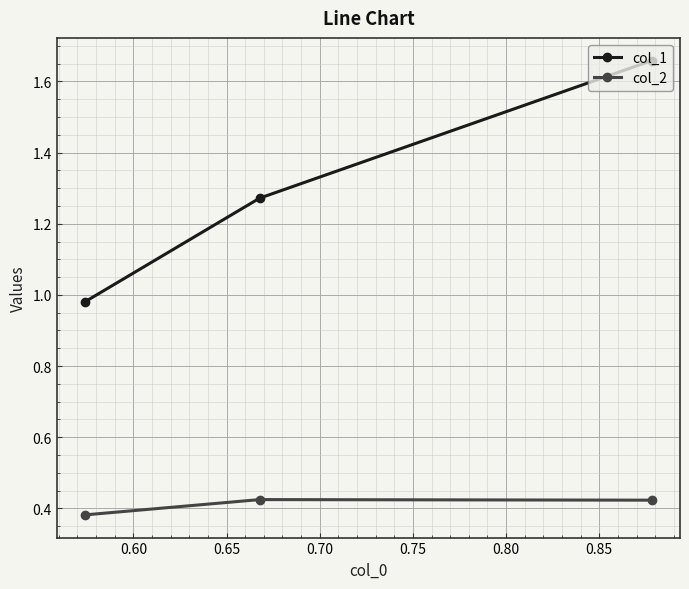

List the series in order of their overall mean, lowest first.

col_2, col_1